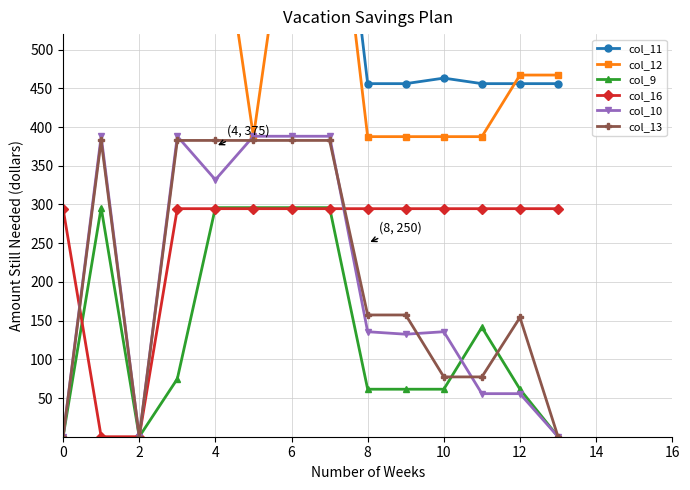

The value of col_9 at 4 is 295.9. True or false?

True